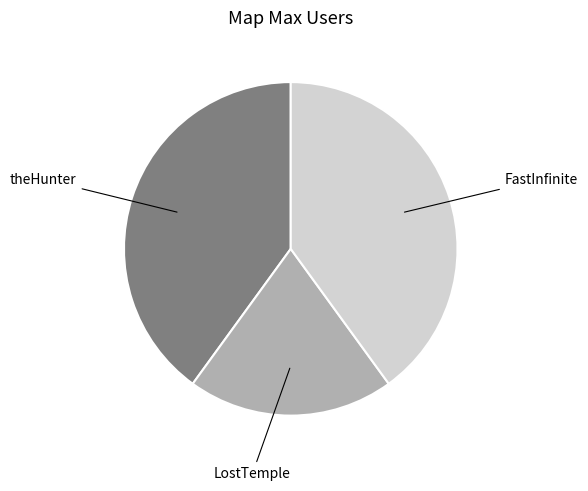

Is there any slice that represents more than half of the pie?

No